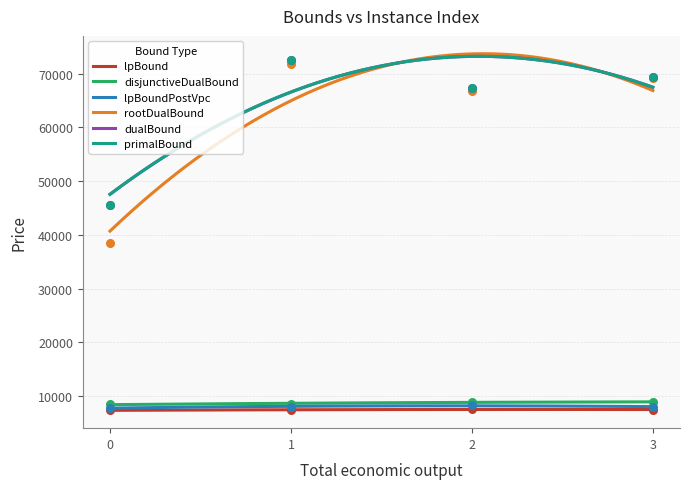

Which series has the largest Y range (max minus min)?

rootDualBound